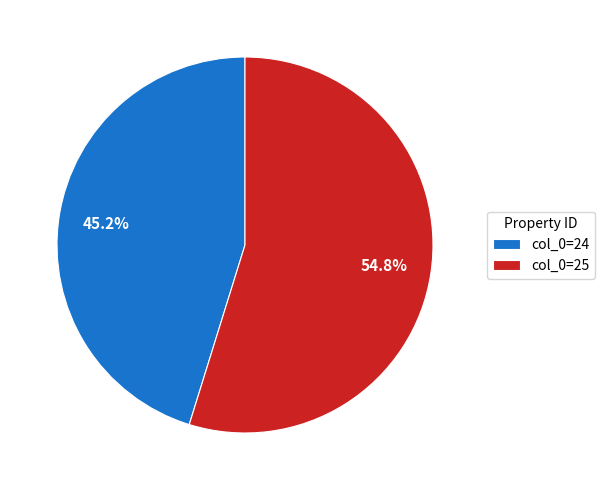

What percentage do col_0=24 and col_0=25 together represent?

100.0%